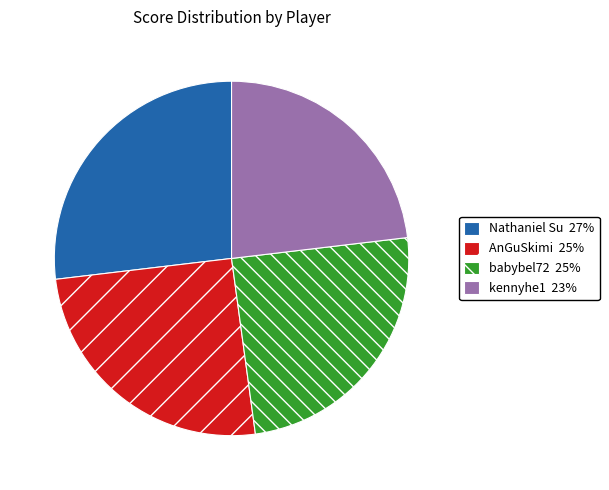

Is the sum of babybel72 25% and Nathaniel Su 27% greater than half?

Yes